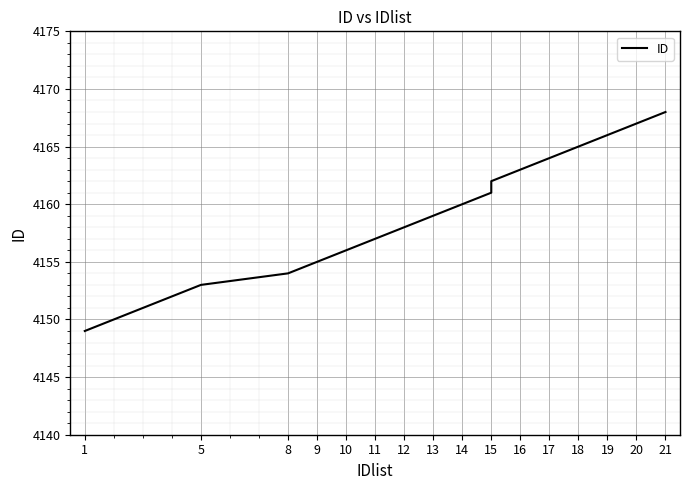

What is the sum of the values at 8 and 14?

8308